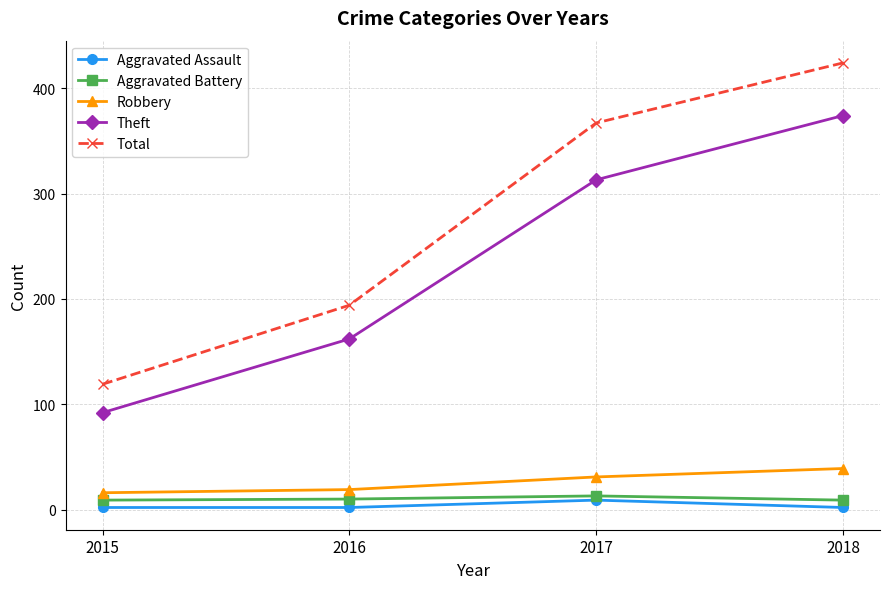

Count the Theft values in the range 162 to 374.

3